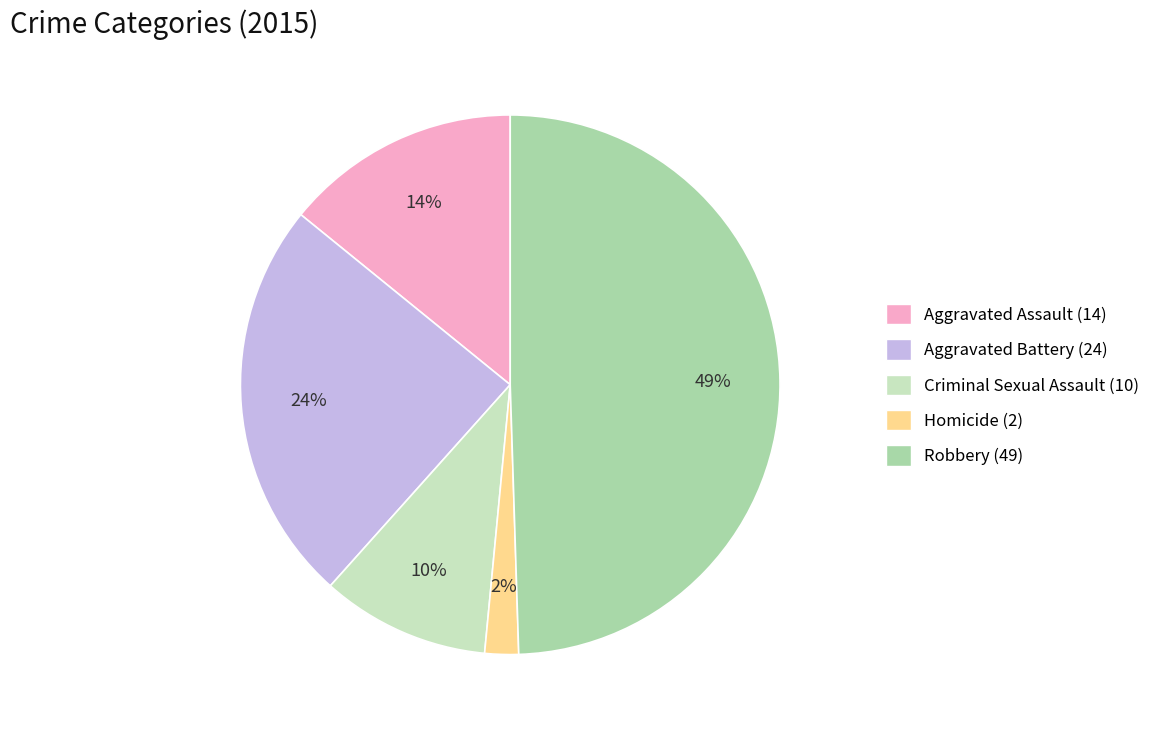

Count the number of slices in the pie.

5